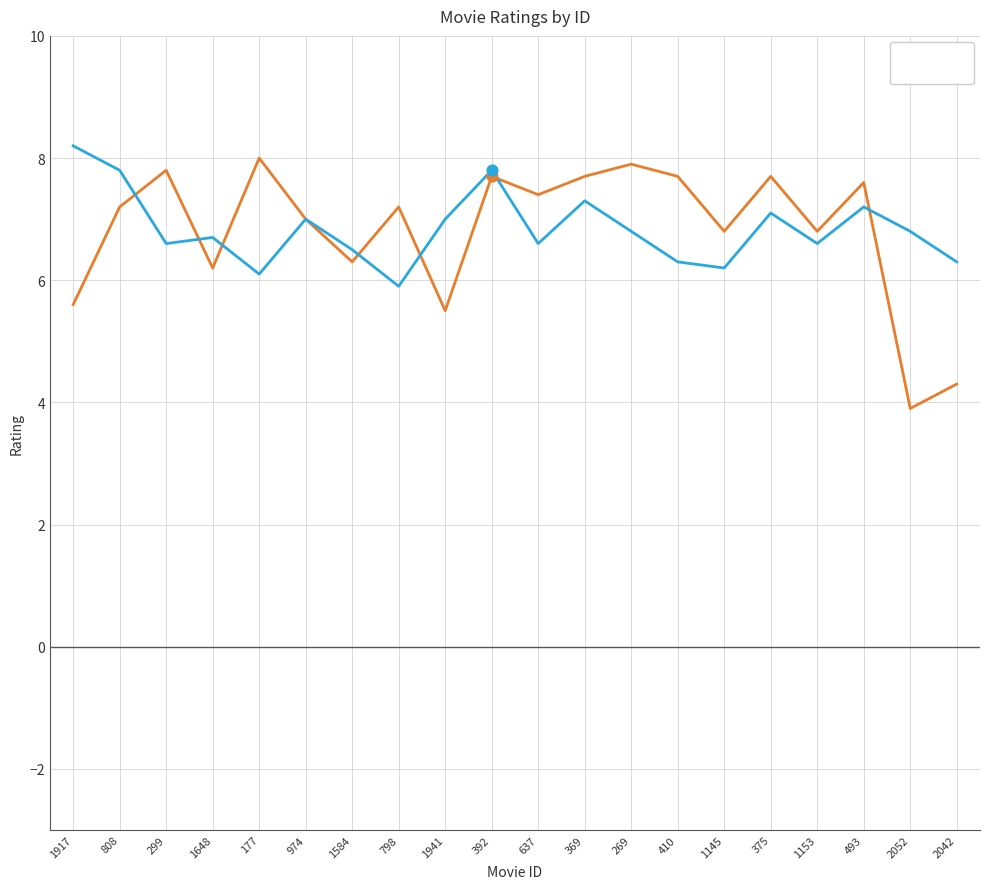

What is the total value across all series at 493?

14.8